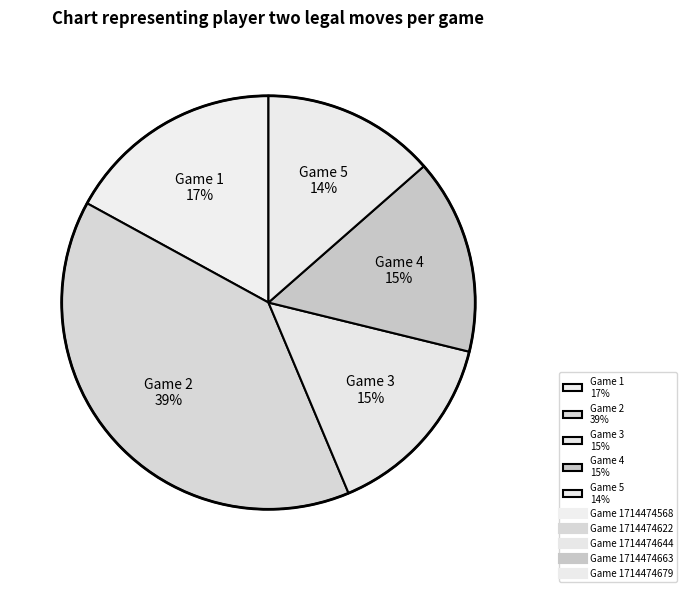

Which category has the biggest portion of the pie?

Game 2 39%